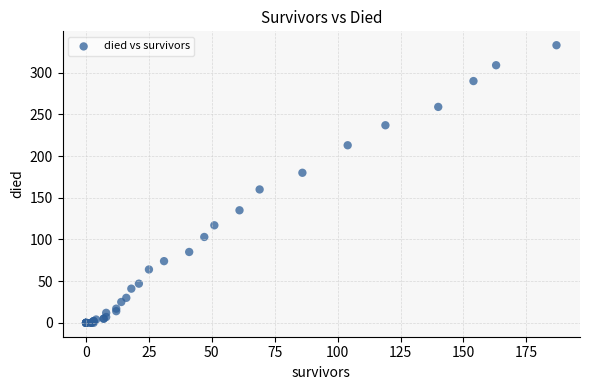

What Y value in the scatter plot is closest to 166?

160